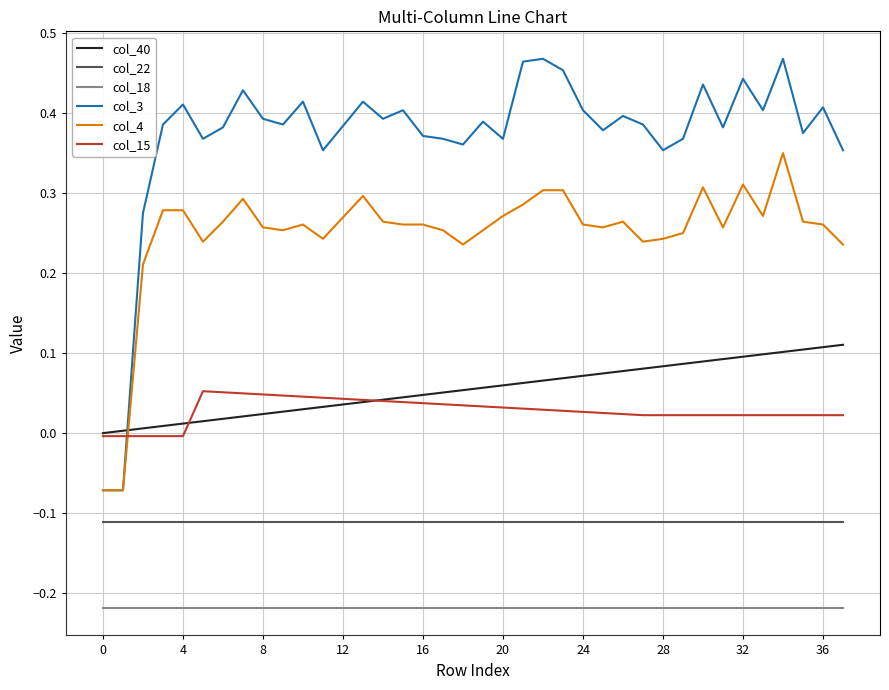

Does the chart display data point markers on the line(s)?

No